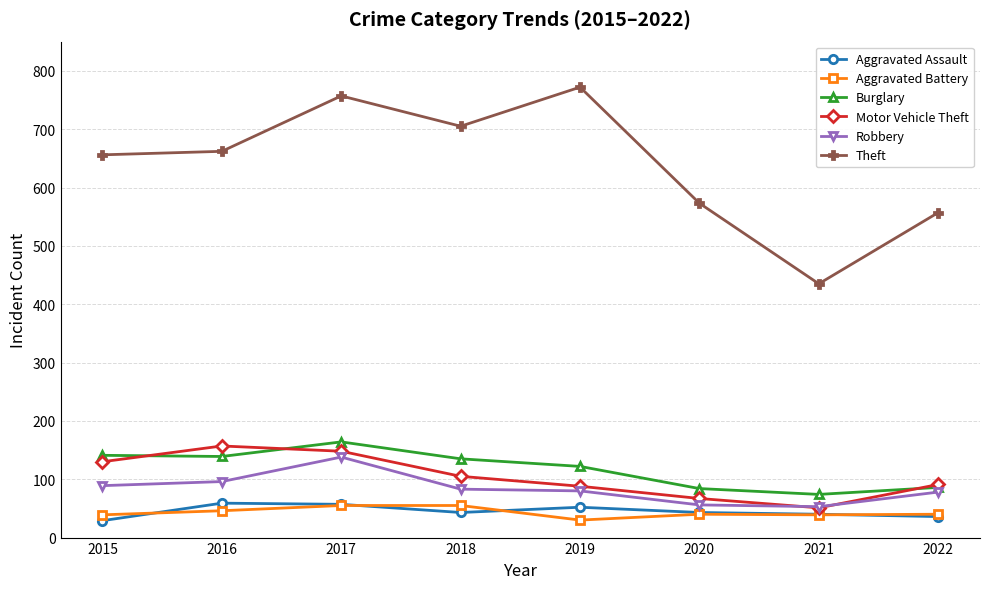

What is the maximum value for Aggravated Battery?

55